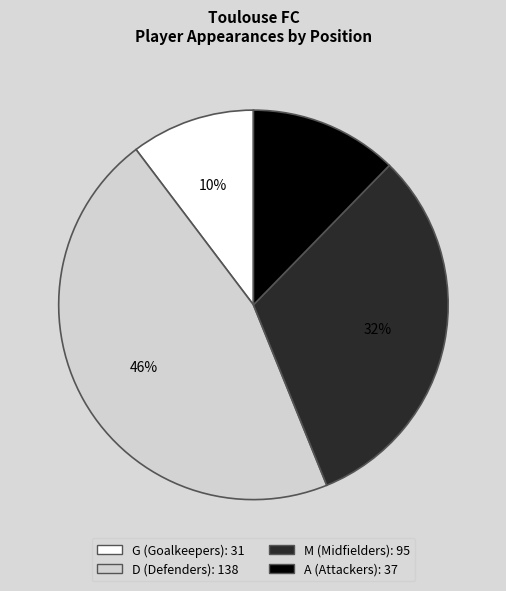

To the nearest percent, what is the average slice percentage?

25%